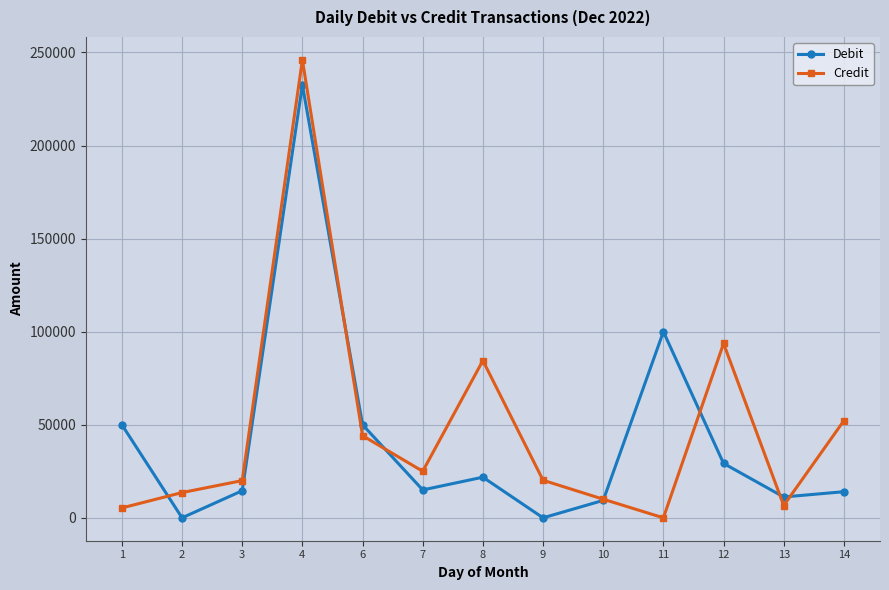

Which category has the highest value in the Debit series?

4